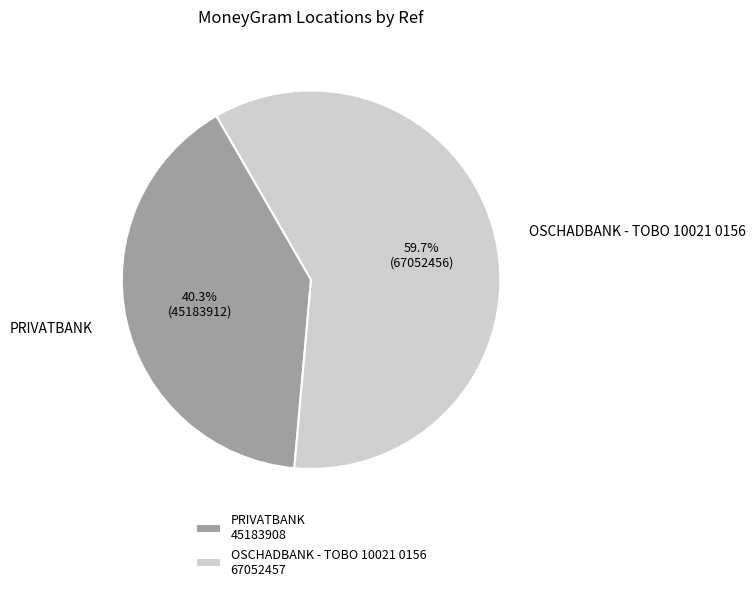

Count the number of slices in the pie.

2